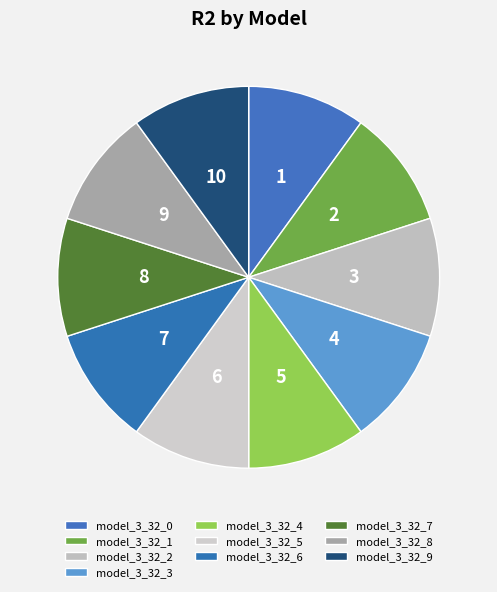

Count the number of slices in the pie.

10